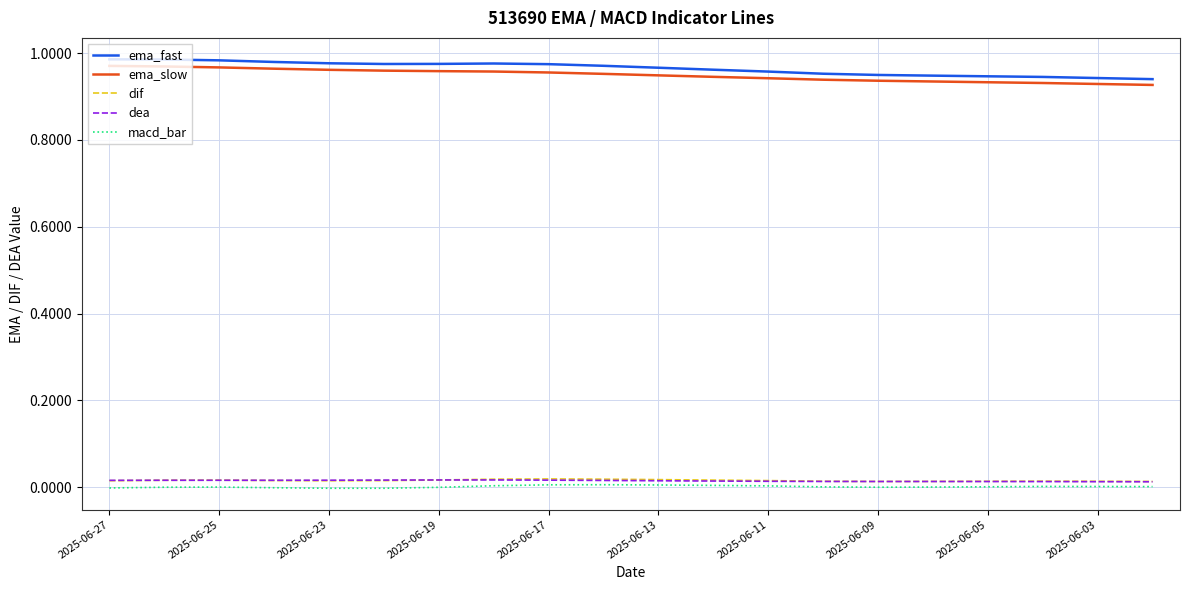

True or false: ema_fast and dea cross at least once.

False